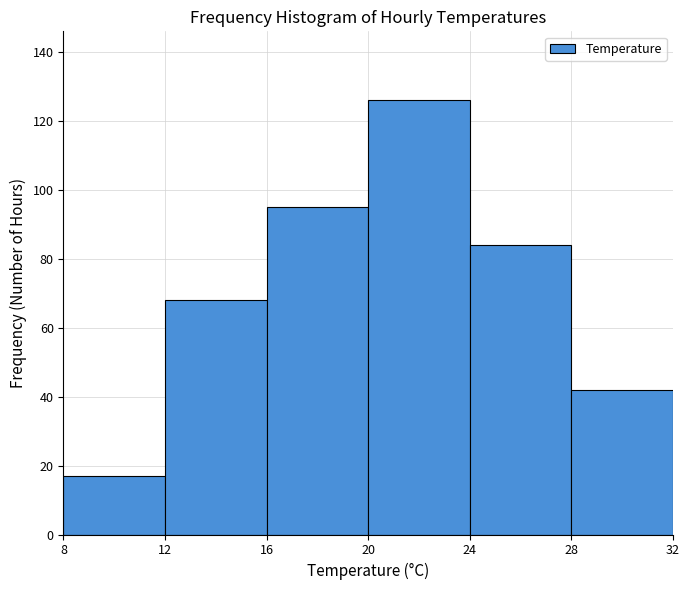

Over which range of the x-axis is the bar tallest?

20 to 24